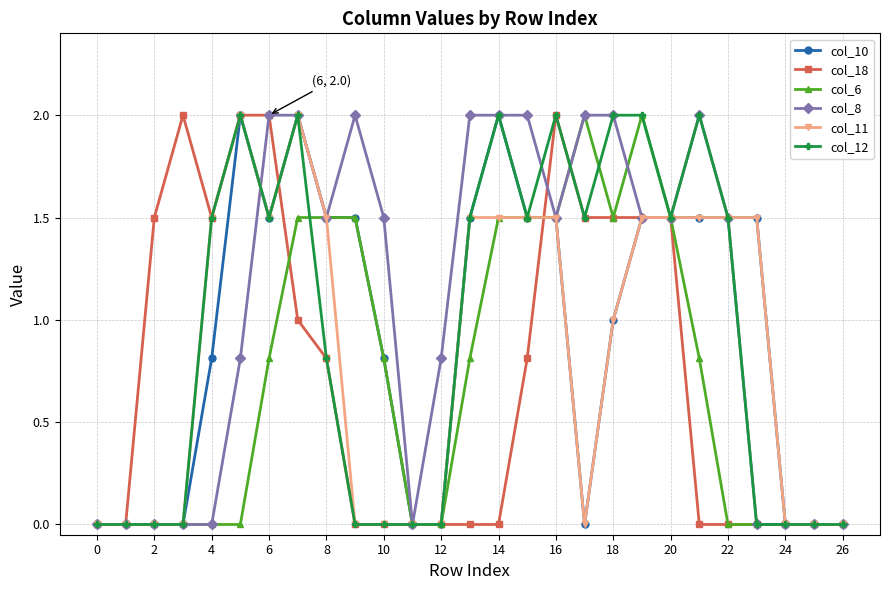

What is the highest value of the col_12 series?

2.0